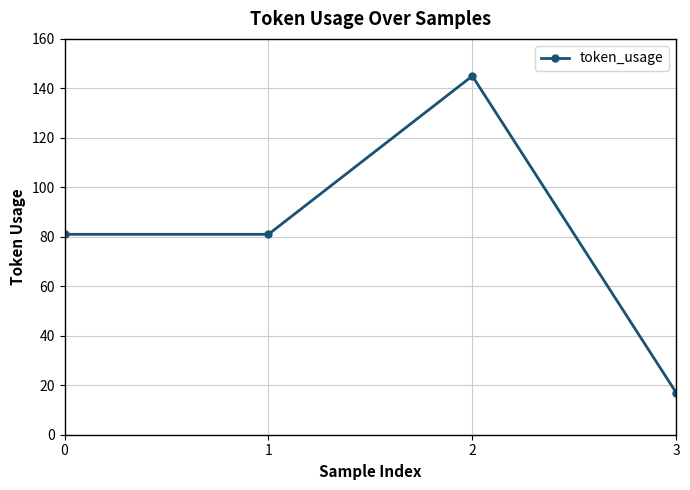

Does the chart have visible grid lines?

Yes